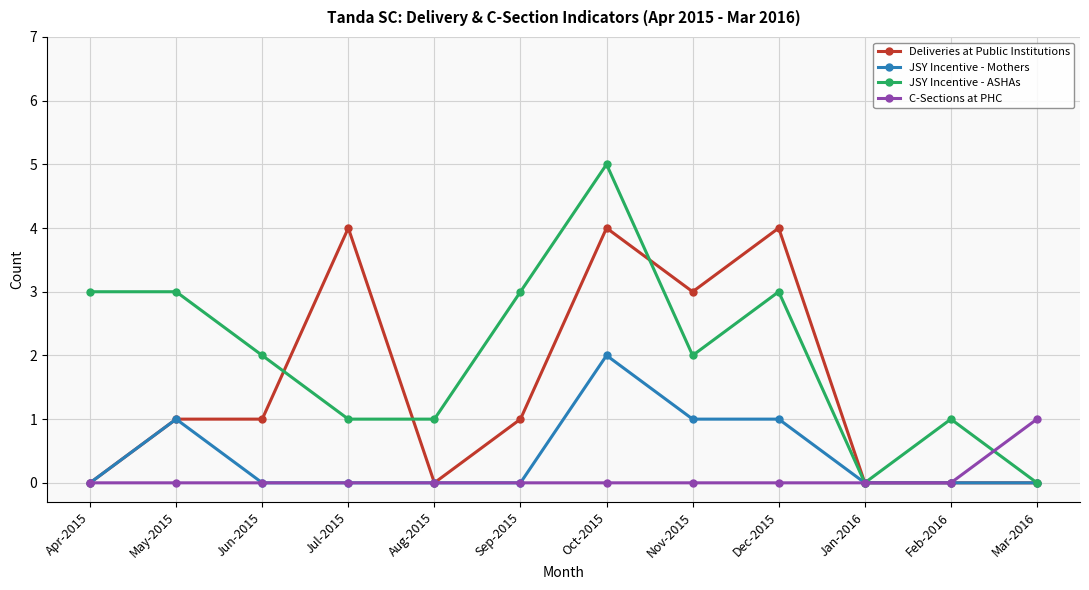

Is it true that JSY Incentive - Mothers equals 1 at Apr-2015?

False